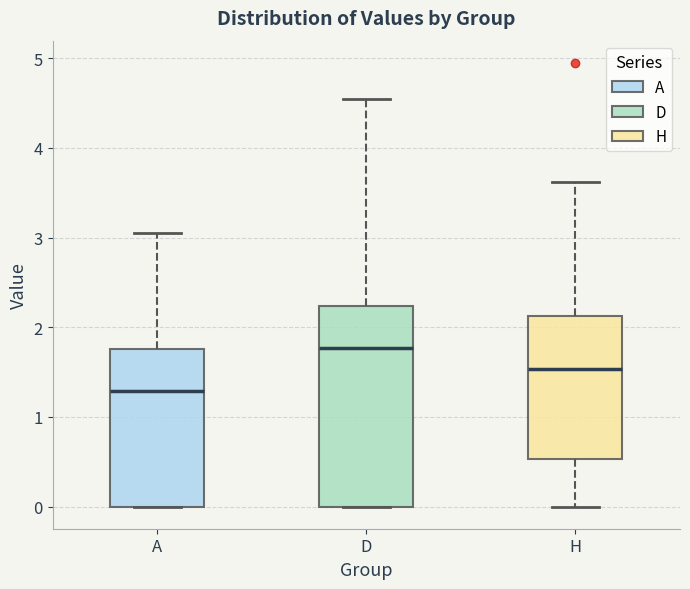

Which box's median line is the highest?

D